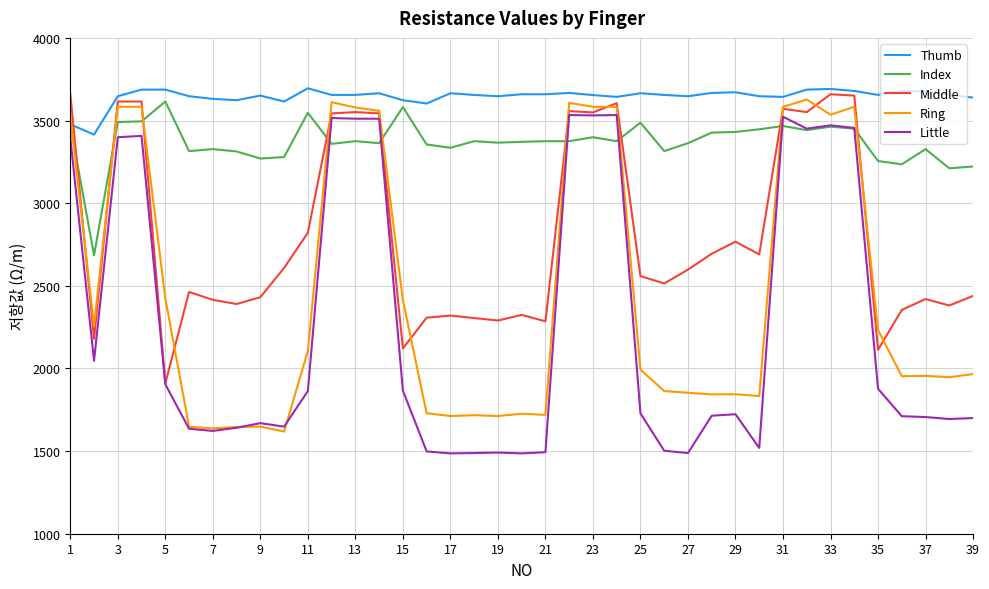

What is the minimum value shown in the chart?

1486